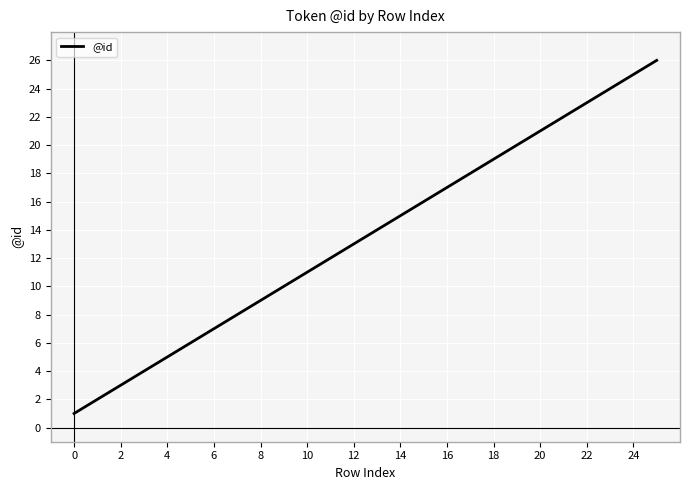

What is the greatest value displayed?

26